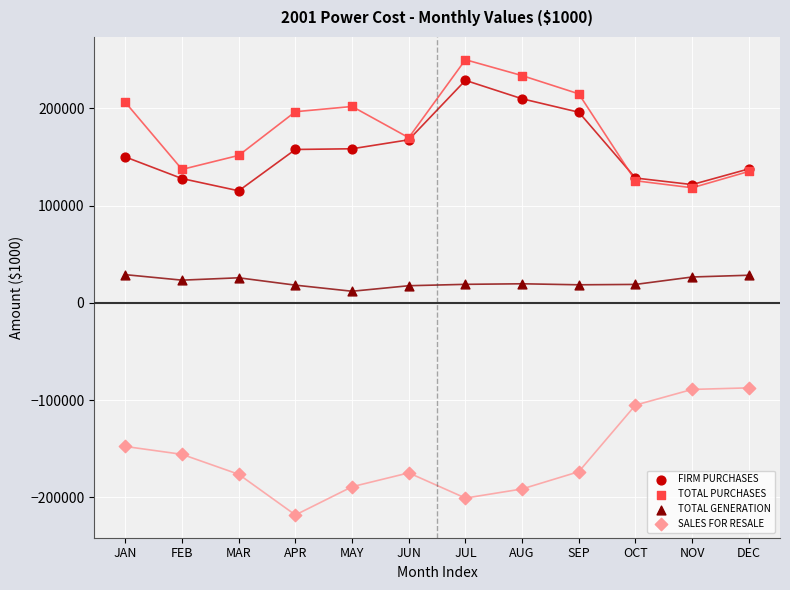

Which series reaches the minimum Y coordinate?

SALES FOR RESALE